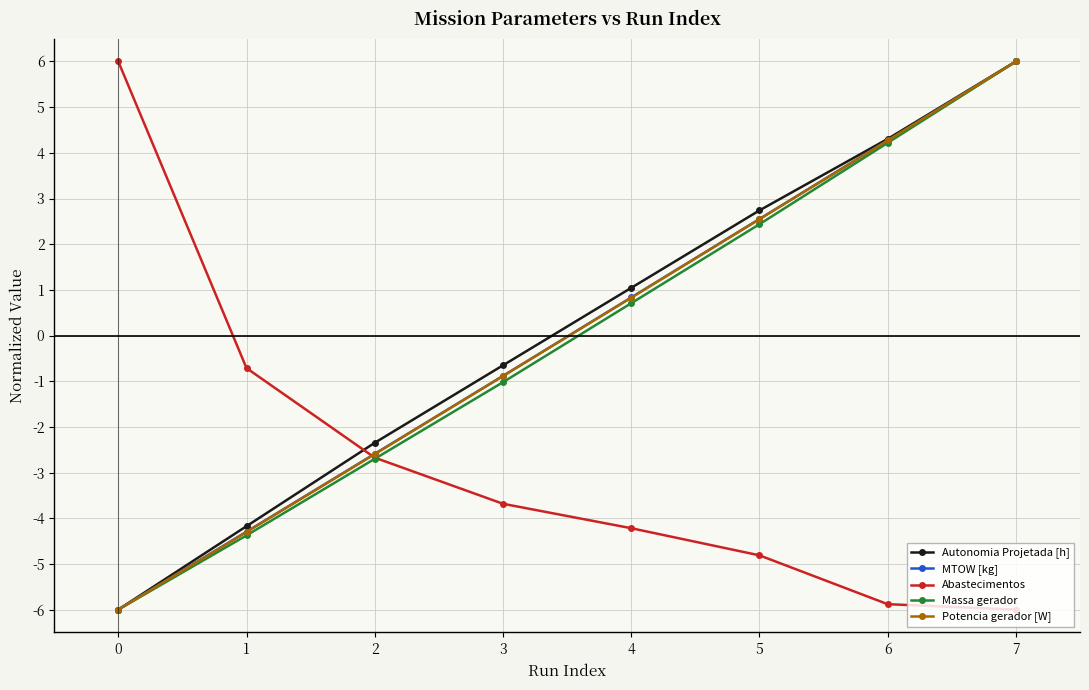

Between which two adjacent categories do Autonomia Projetada [h] and Abastecimentos first intersect?

1 and 2